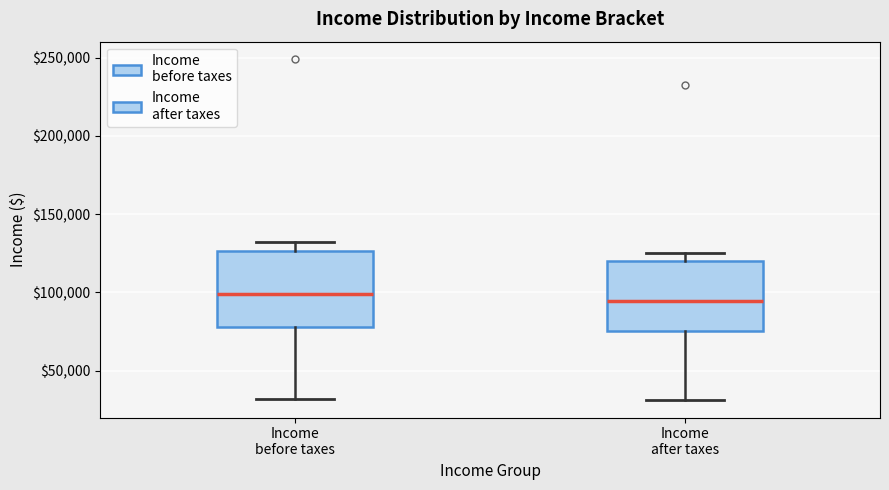

Reading left to right, transcribe this box plot: for each box, give where its median line is, the range the box spans, and where its two whiskers end, as read against the y-axis. The values are not printed on the chart, so give them approximately, as read against the axis.

Income before taxes: median 100000, box 80000 to 125000, whiskers 30000 to 130000
Income after taxes: median 95000, box 75000 to 120000, whiskers 30000 to 125000